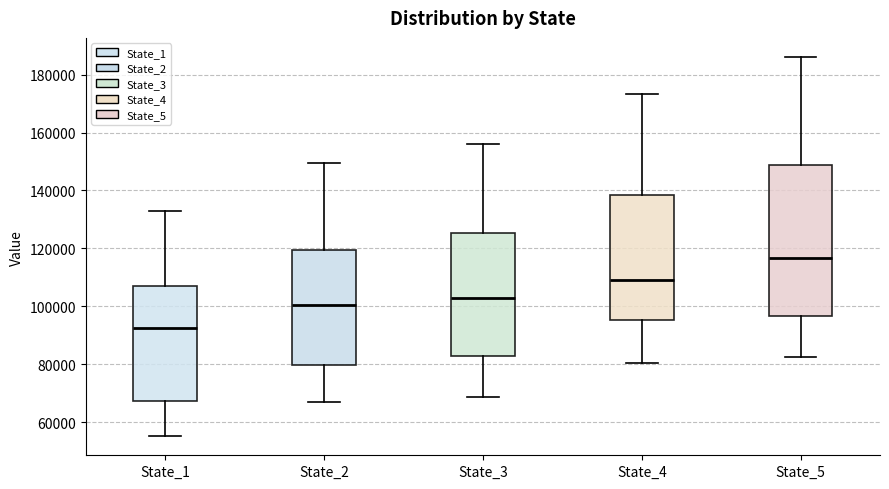

Reading left to right, read every box against the y-axis: the position of its median line, the range the box covers, and the ends of its whiskers. The values are not printed on the chart, so give them approximately, as read against the axis.

State_1: median 92000, box 68000 to 108000, whiskers 56000 to 132000
State_2: median 100000, box 80000 to 120000, whiskers 68000 to 150000
State_3: median 102000, box 82000 to 126000, whiskers 68000 to 156000
State_4: median 110000, box 96000 to 138000, whiskers 80000 to 174000
State_5: median 116000, box 96000 to 148000, whiskers 82000 to 186000